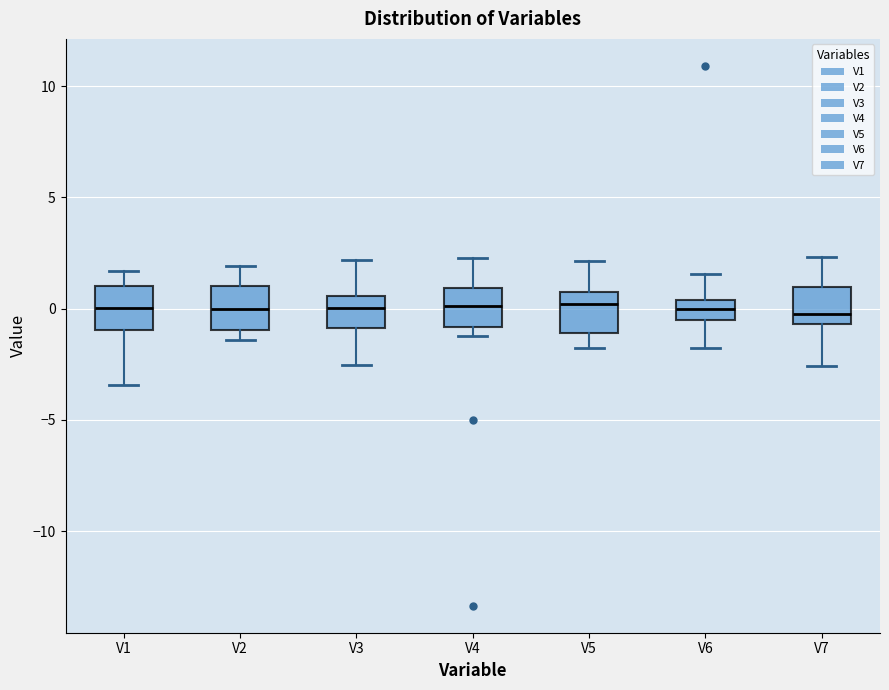

Reading left to right, transcribe this box plot: for each box, give where its median line is, the range the box spans, and where its two whiskers end, as read against the y-axis. The values are not printed on the chart, so give them approximately, as read against the axis.

V1: median 0.0, box -1.0 to 1.0, whiskers -3.5 to 1.5
V2: median 0.0, box -1.0 to 1.0, whiskers -1.5 to 2.0
V3: median 0.0, box -1.0 to 0.5, whiskers -2.5 to 2.0
V4: median 0.0, box -1.0 to 1.0, whiskers -1.0 (just below the box's lower edge) to 2.5
V5: median 0.0, box -1.0 to 1.0, whiskers -1.5 to 2.0
V6: median 0.0, box -0.5 to 0.5, whiskers -2.0 to 1.5
V7: median 0.0, box -0.5 to 1.0, whiskers -2.5 to 2.5